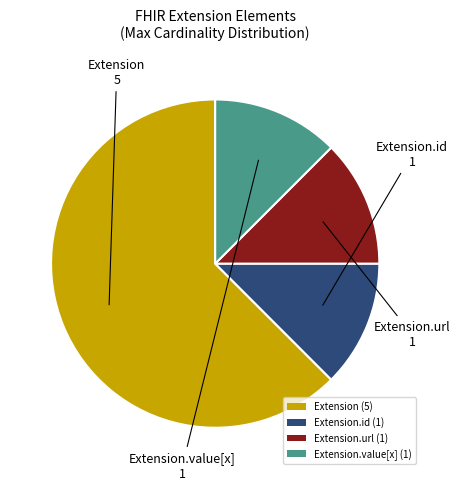

Which slice is the largest?

Extension (5)